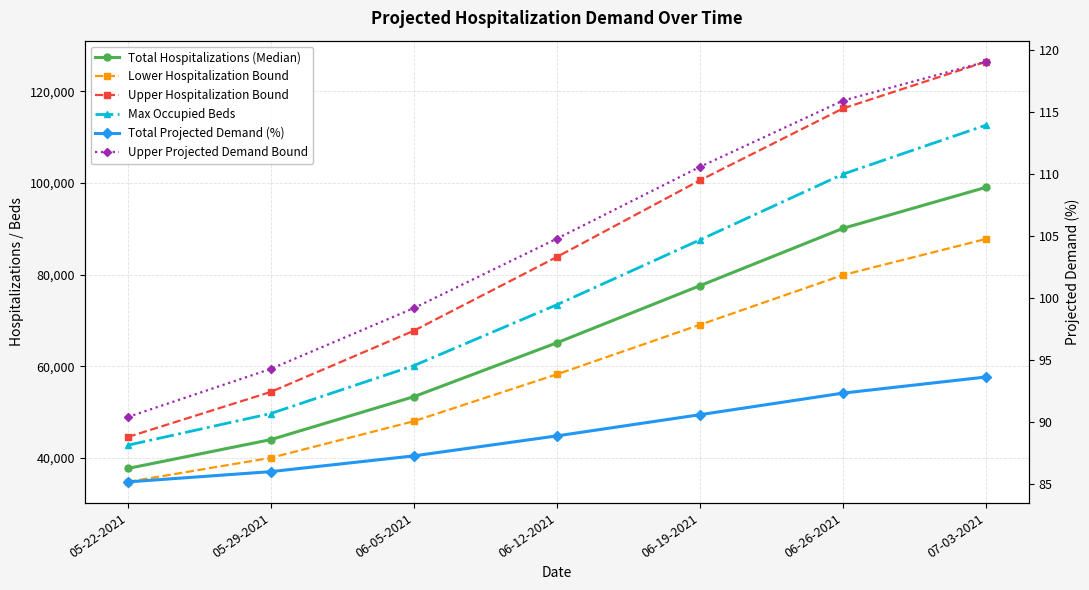

Is the value of Max Occupied Beds at 06-26-2021 greater than the value of Upper Projected Demand Bound at 06-12-2021?

Yes